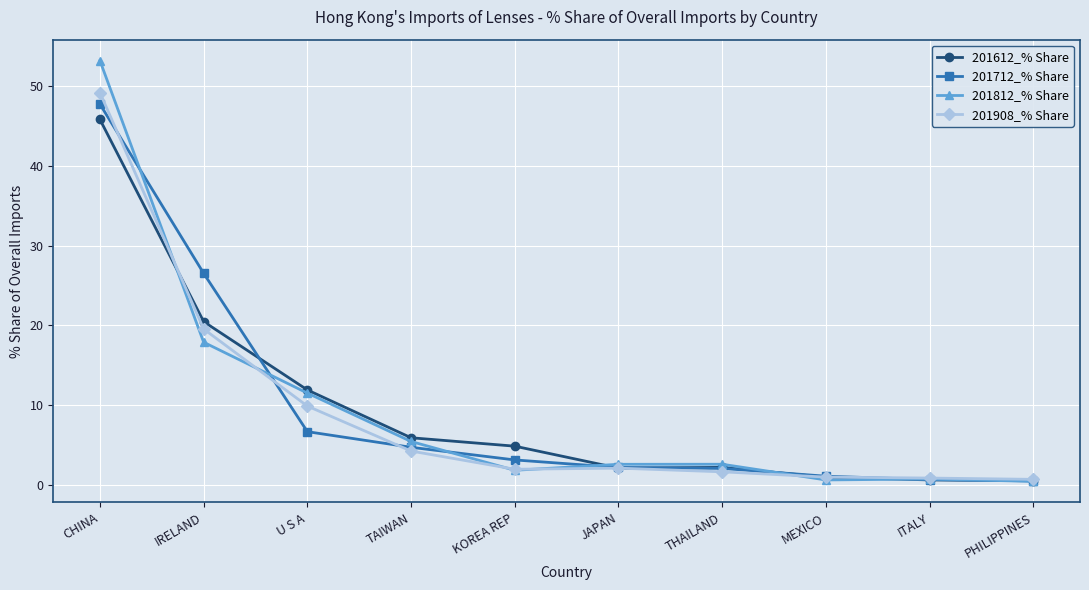

At which label is 201612_% Share closest to 23?

IRELAND